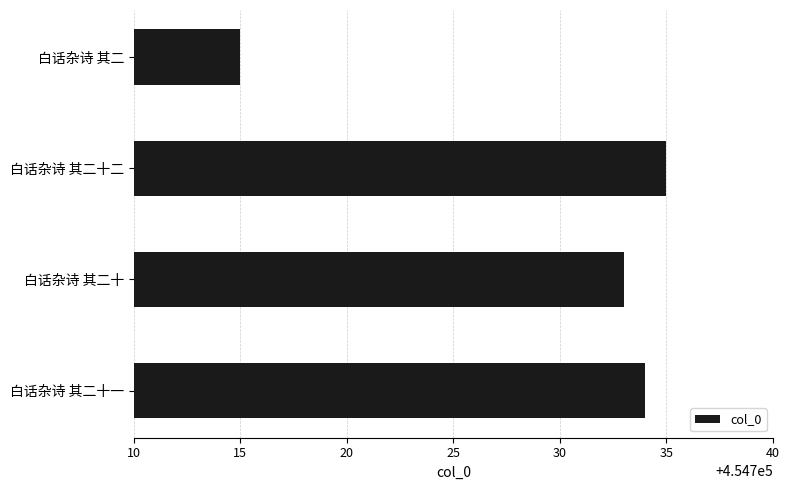

Reading top to bottom, list all the values displayed in this chart.

454715	454735	454733	454734